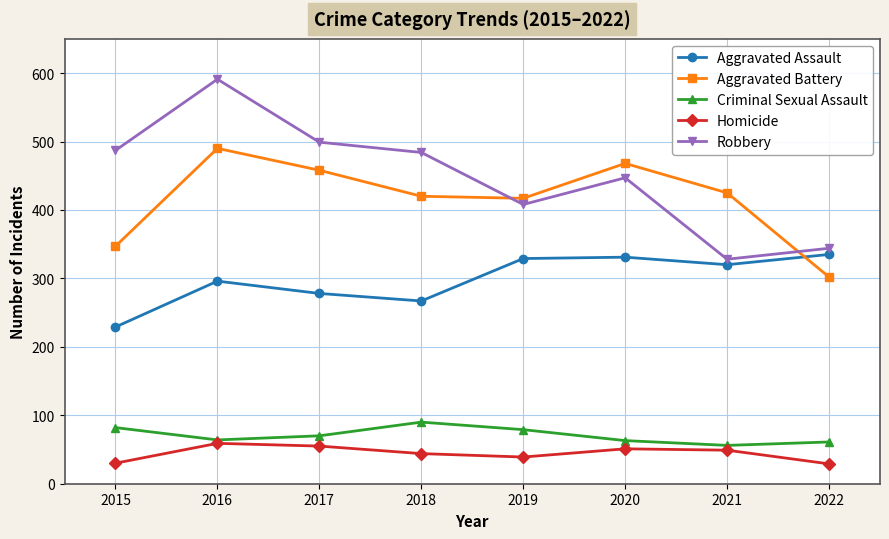

The Aggravated Battery series shows 272 at 2017. True or false?

False